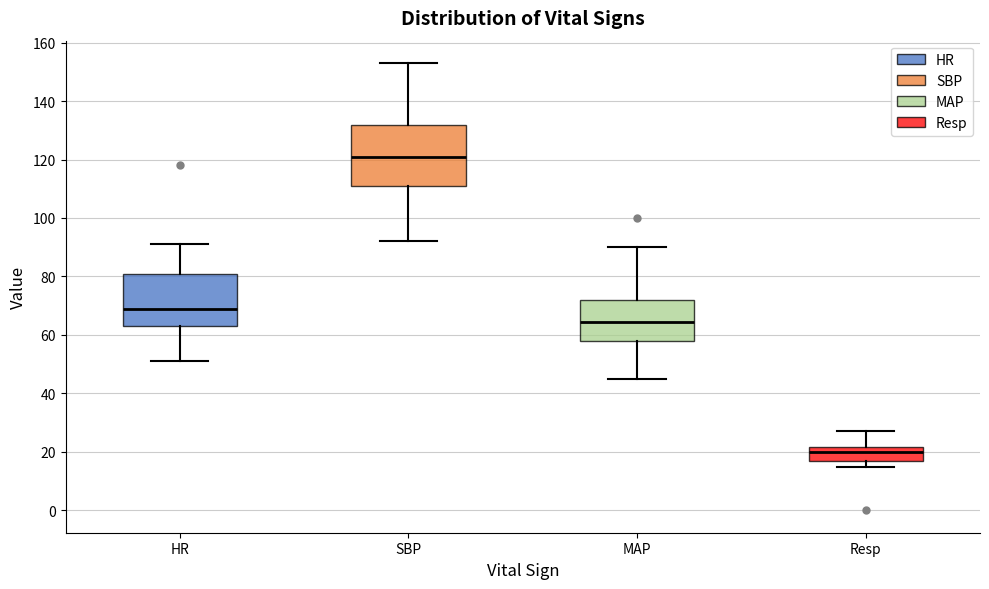

Comparing the boxes themselves (not the whiskers), which one is the tallest?

SBP